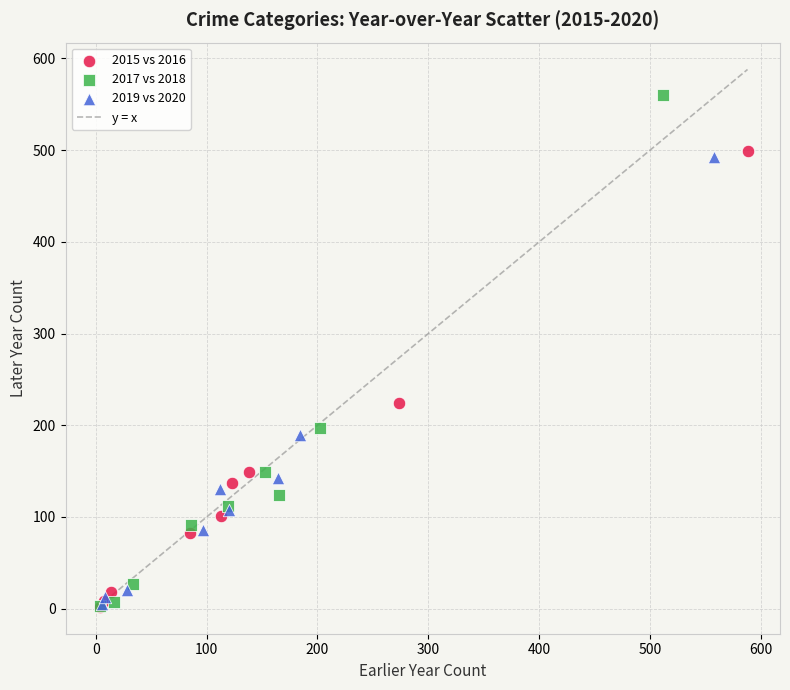

Which series reaches the maximum Y coordinate?

2017 vs 2018